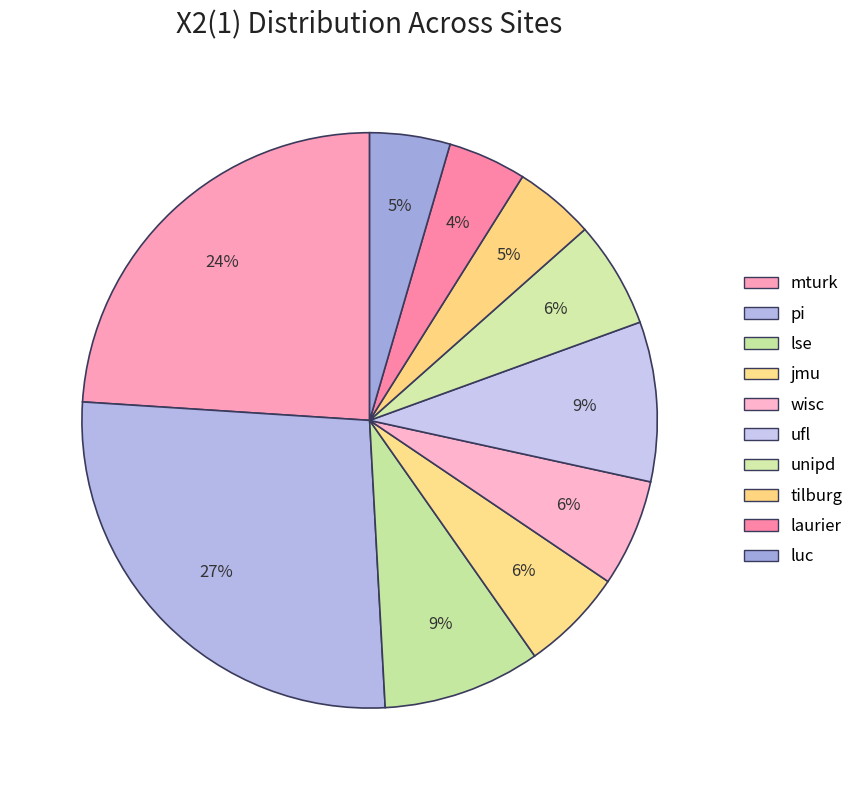

How many slices are in this pie chart?

10